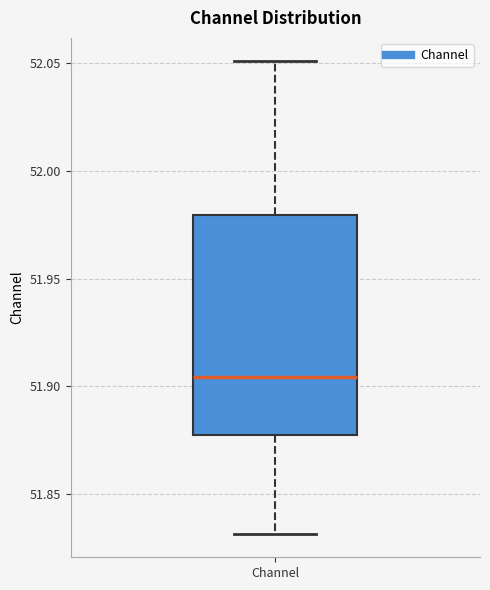

Where is the lower edge of the box for Channel on the y-axis? The values are not printed on the chart, so give them approximately, as read against the axis.

51.875